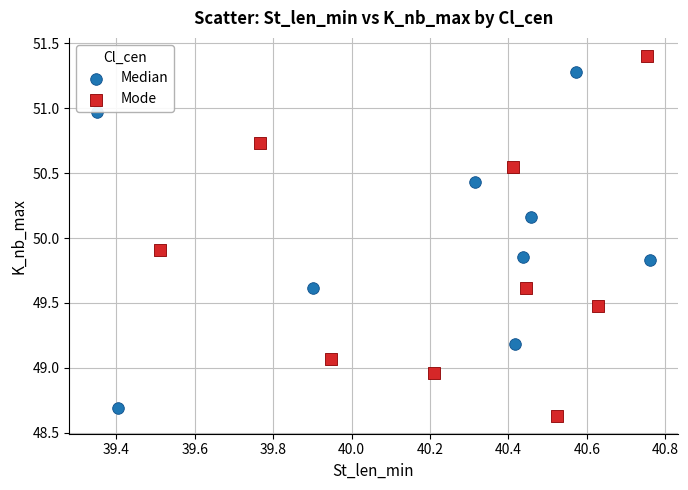

What are all the series names shown in the legend?

Median, Mode